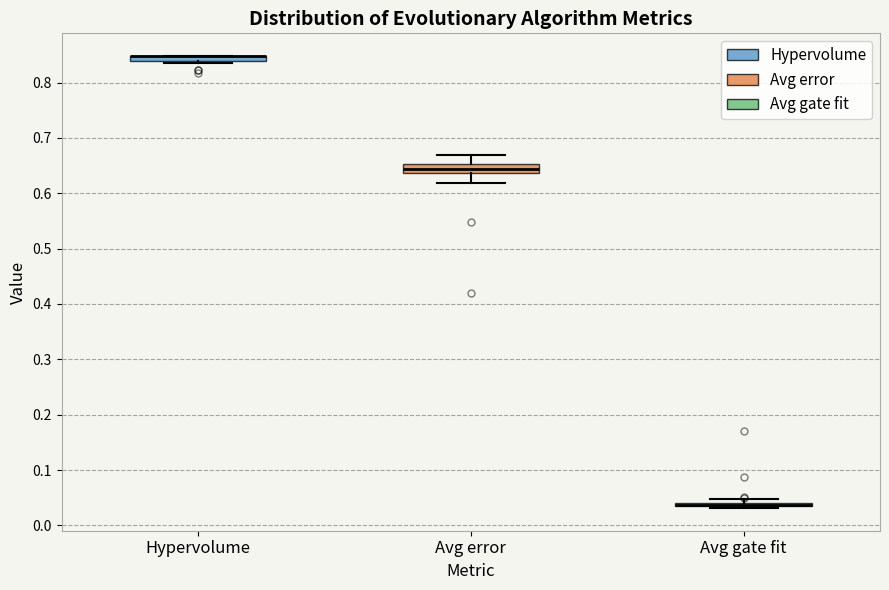

Where does the lower whisker of the box for Avg error end on the y-axis? The values are not printed on the chart, so give them approximately, as read against the axis.

0.62